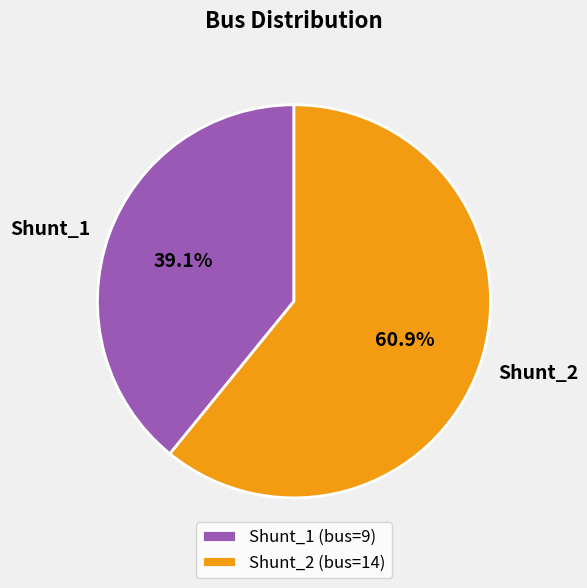

Count the number of slices in the pie.

2